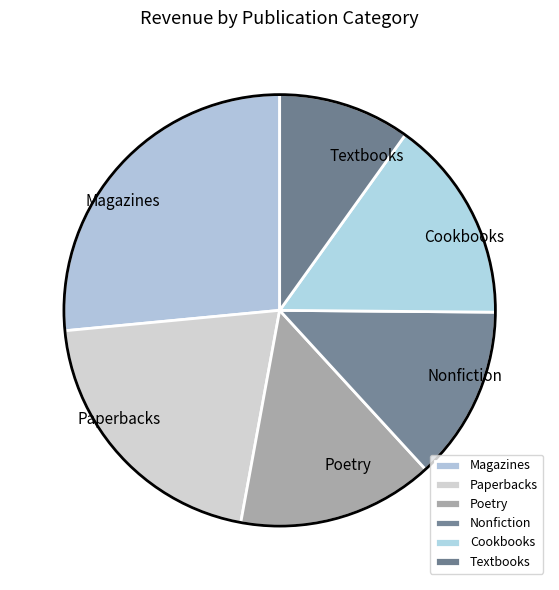

How many slices are in this pie chart?

6